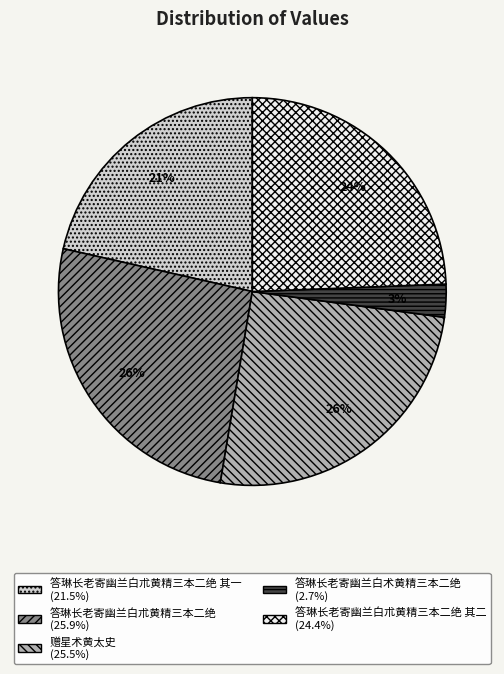

To the nearest percent, what is the difference between the largest and smallest slice percentages?

23%